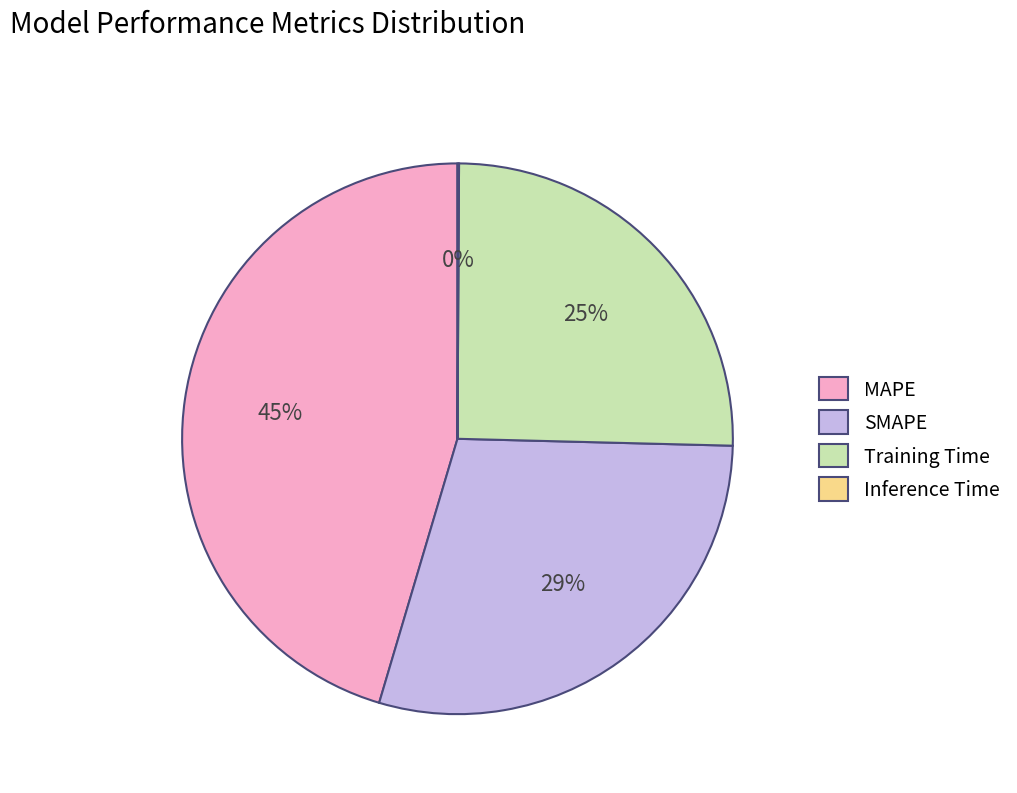

Is there a majority slice in this chart?

No